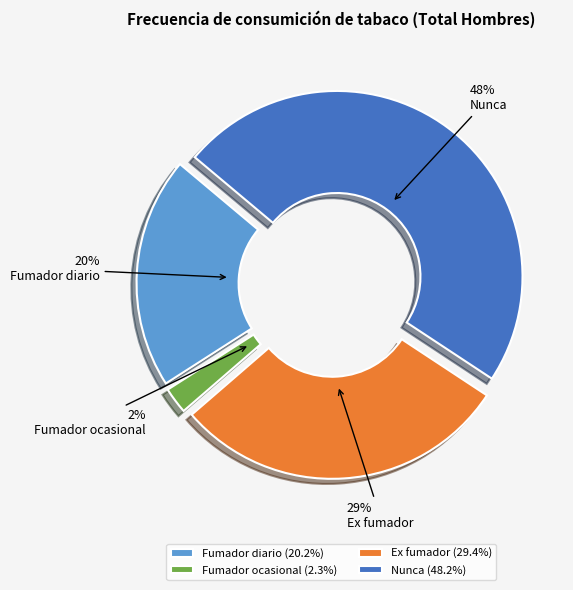

To the nearest percent, what percentage of the pie is Fumador ocasional?

2%